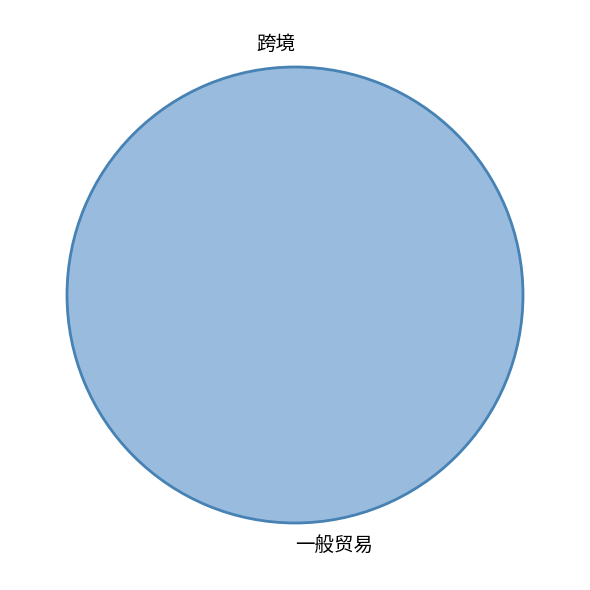

Is there a majority slice in this chart?

Yes